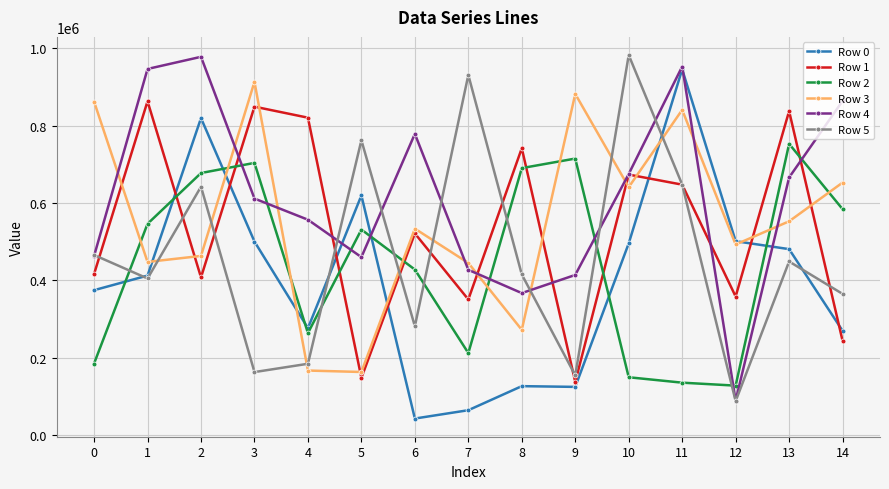

Which series has the largest total across all categories?

Row 4